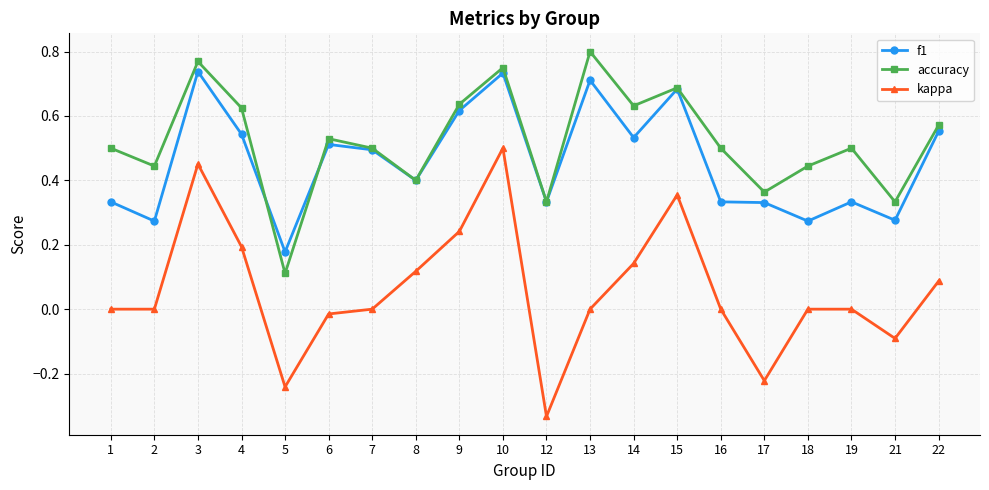

What are all the series names shown in the legend?

f1, accuracy, kappa